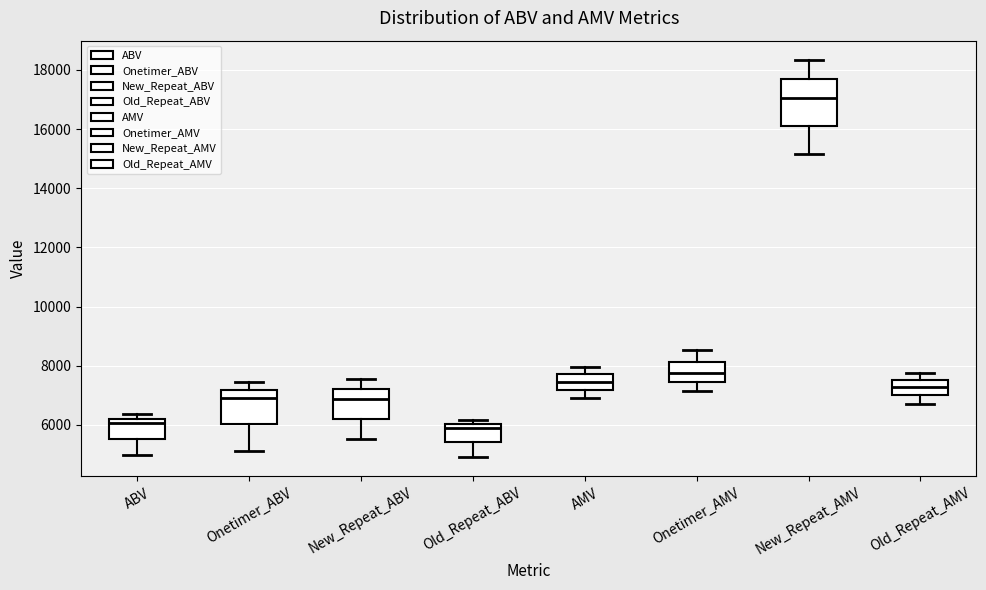

Comparing the boxes themselves (not the whiskers), which one is the tallest?

New_Repeat_AMV